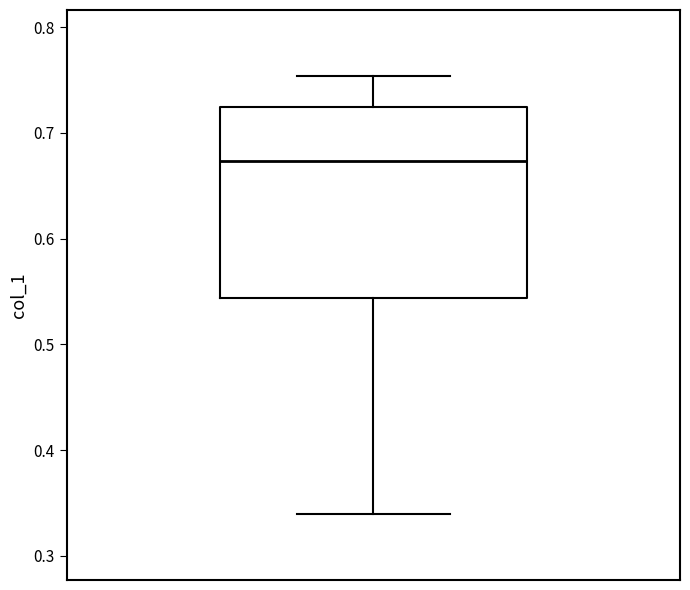

Where is the lower edge of the box on the y-axis? The values are not printed on the chart, so give them approximately, as read against the axis.

0.54